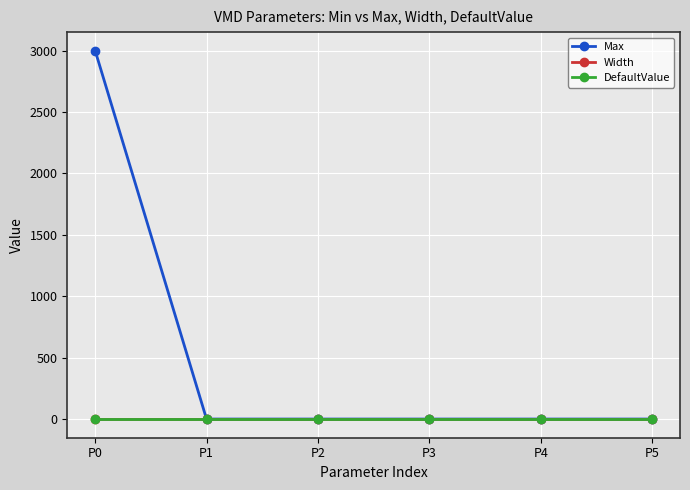

Reading left to right, transcribe all the data shown in this chart.

Max: P0=3000	P1=1	P2=1	P3=1	P4=1	P5=1
Width: P0=-1	P1=-1	P2=-1	P3=-1	P4=-1	P5=-1
DefaultValue: P0=0	P1=0	P2=0	P3=0	P4=0	P5=0